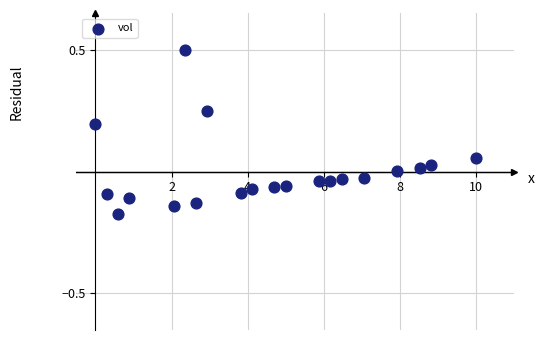

What is the range of Y values (max minus min)?

0.7